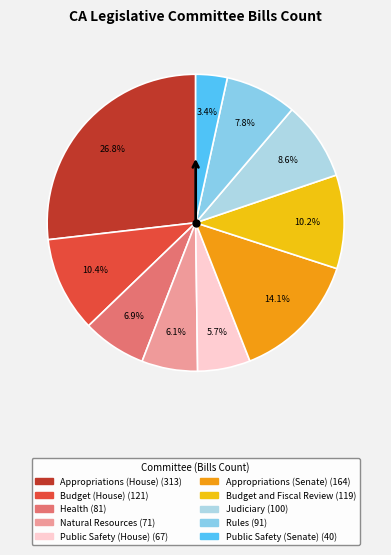

Between Health and Public Safety (Senate), which is larger?

Health